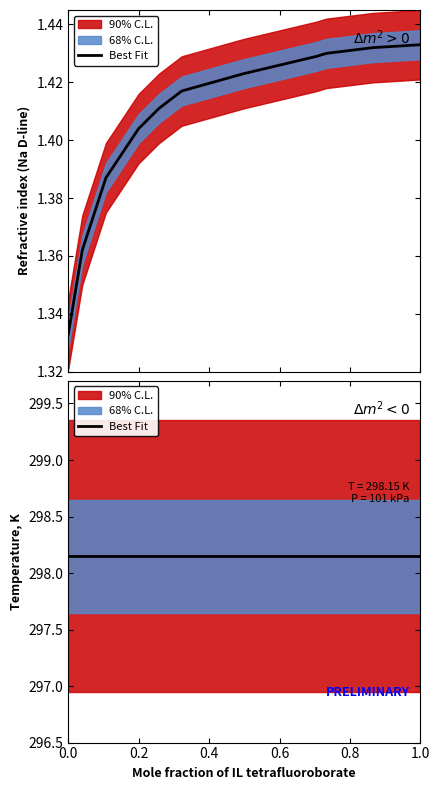

True or false: Refractive index (Na D-line) has more than 2 interior local peaks.

False